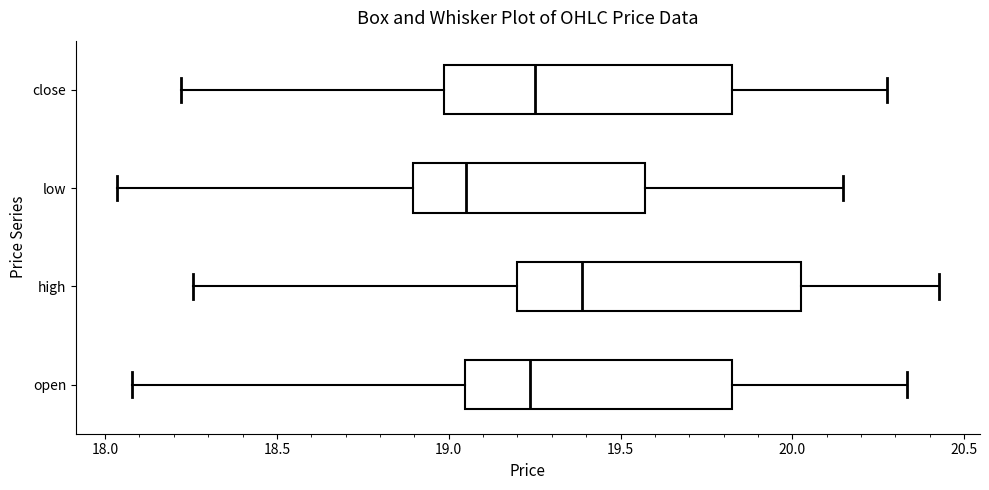

Where is the right edge of the box for open on the x-axis? The values are not printed on the chart, so give them approximately, as read against the axis.

19.80